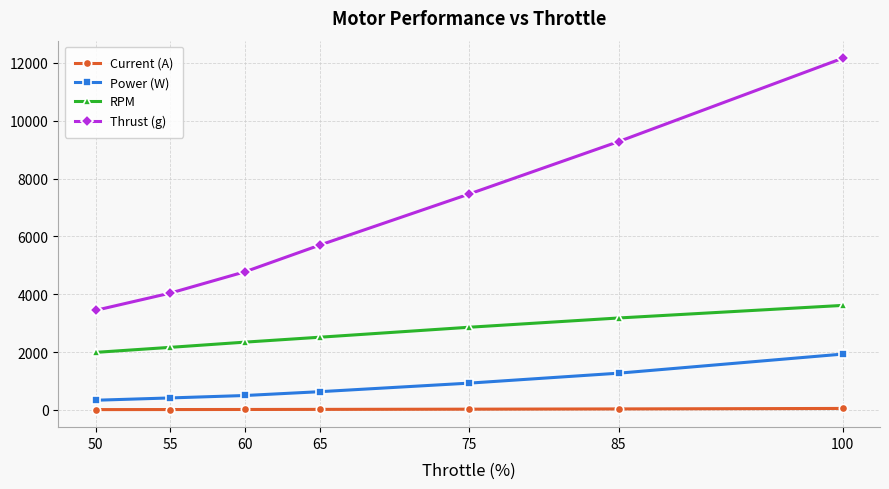

Which series has the largest range (max minus min)?

Thrust (g)